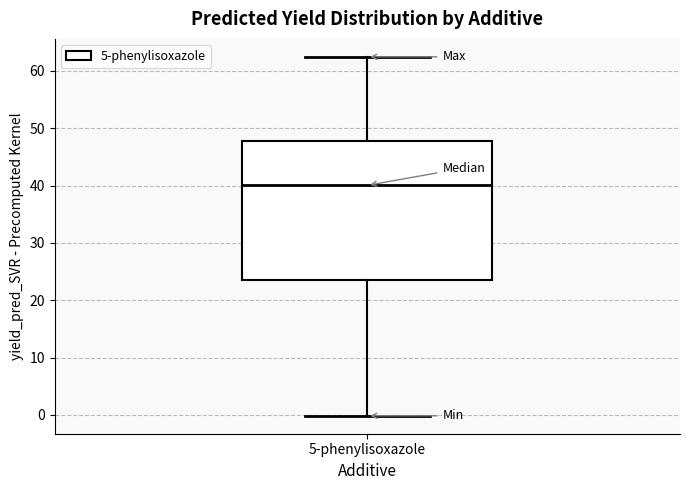

Transcribe this box plot: give where the median line is, the range the box spans, and where the two whiskers end, as read against the y-axis. The values are not printed on the chart, so give them approximately, as read against the axis.

median 40, box 23 to 48, whiskers 0 to 62